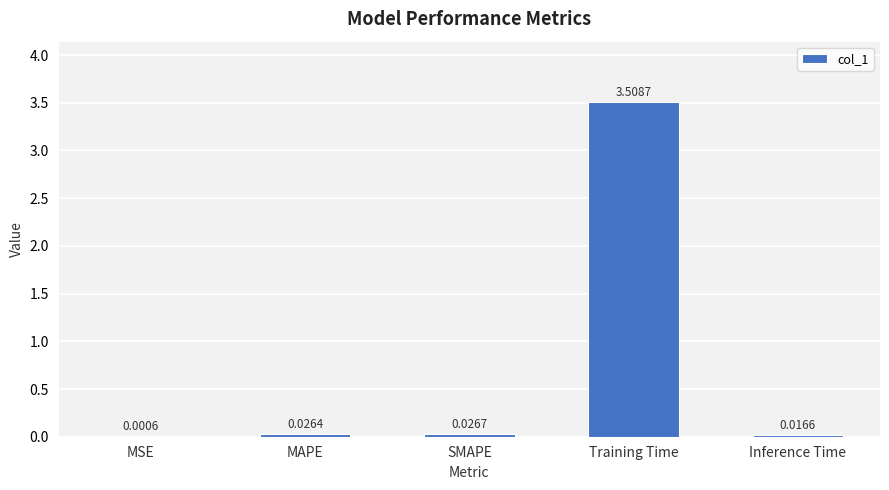

Are the bars horizontal?

No